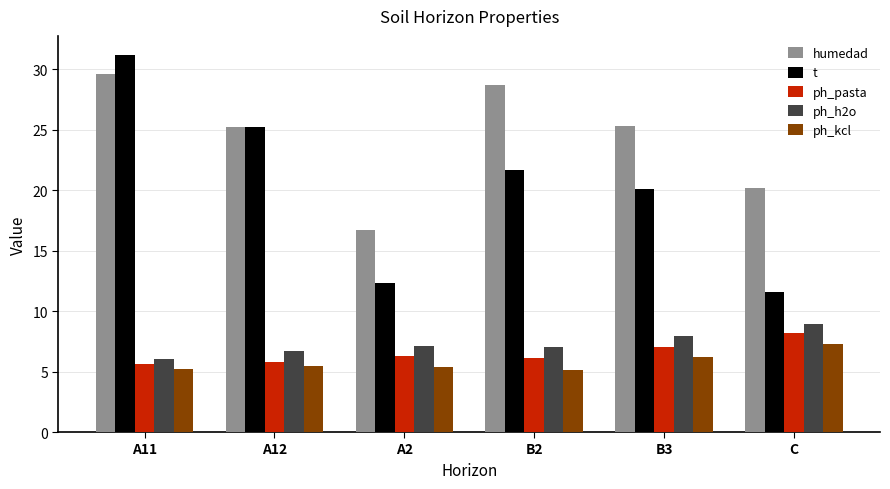

At which category does the chart reach its peak across all series?

A11